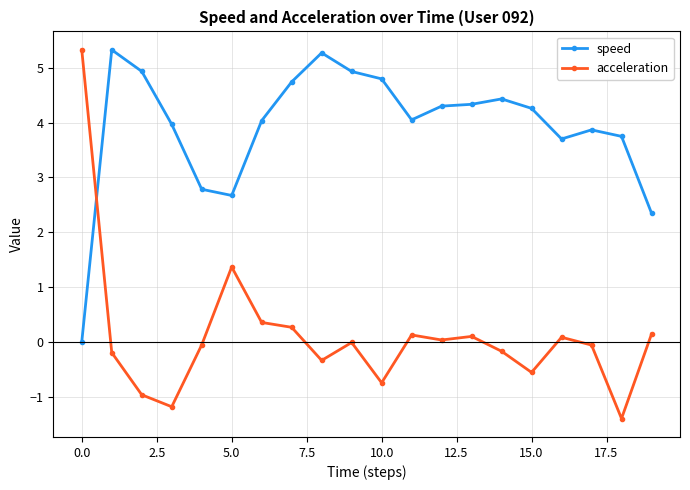

What is the value of the speed point at the 2nd from the left?

5.3